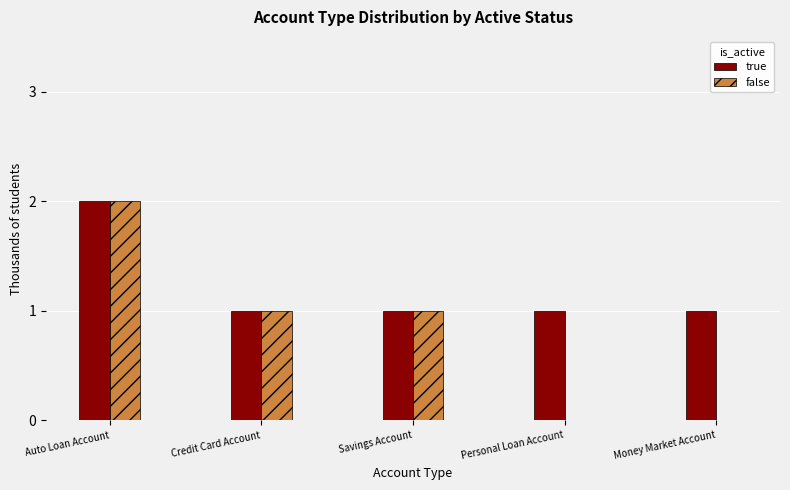

What is the average value of the true series?

1